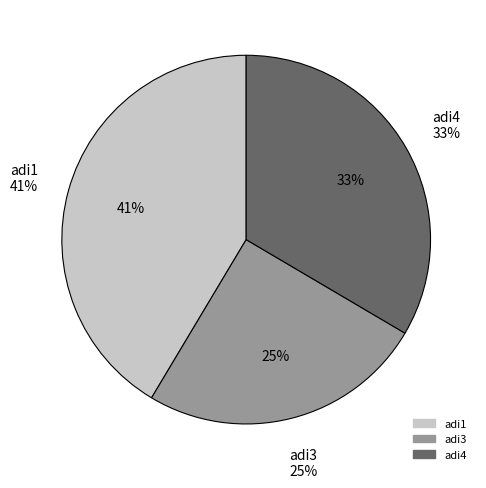

Combined, what portion of the pie is adi1 and adi3?

66.5%